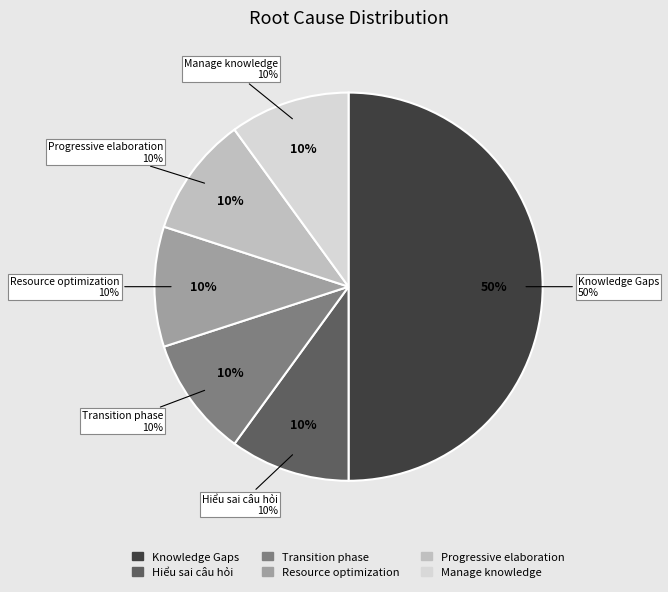

What is the total percentage of Knowledge Gaps and Progressive elaboration?

60.0%